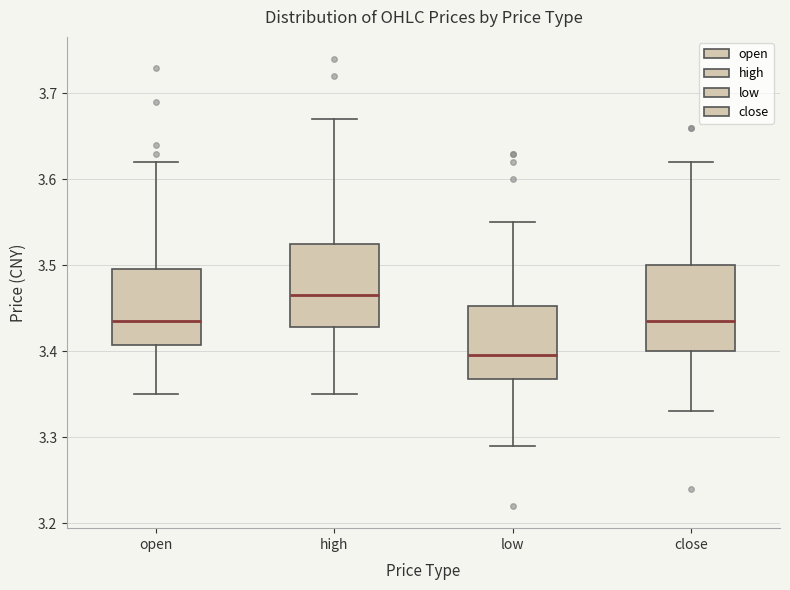

Where does the lower whisker of the box for high end on the y-axis? The values are not printed on the chart, so give them approximately, as read against the axis.

3.35